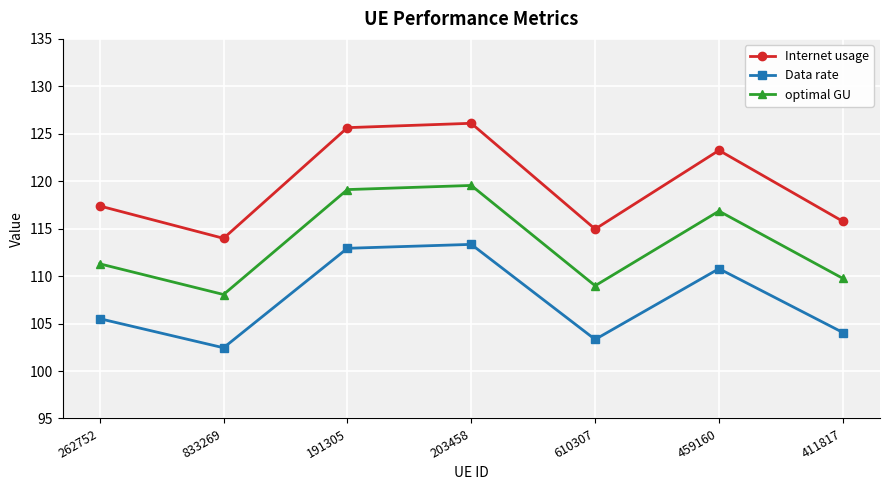

What is the value of the optimal GU point at the 1st from the left?

111.3